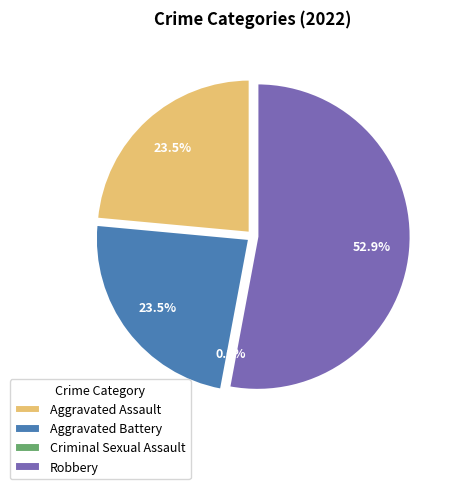

What portion of the pie excludes Robbery?

47.1%